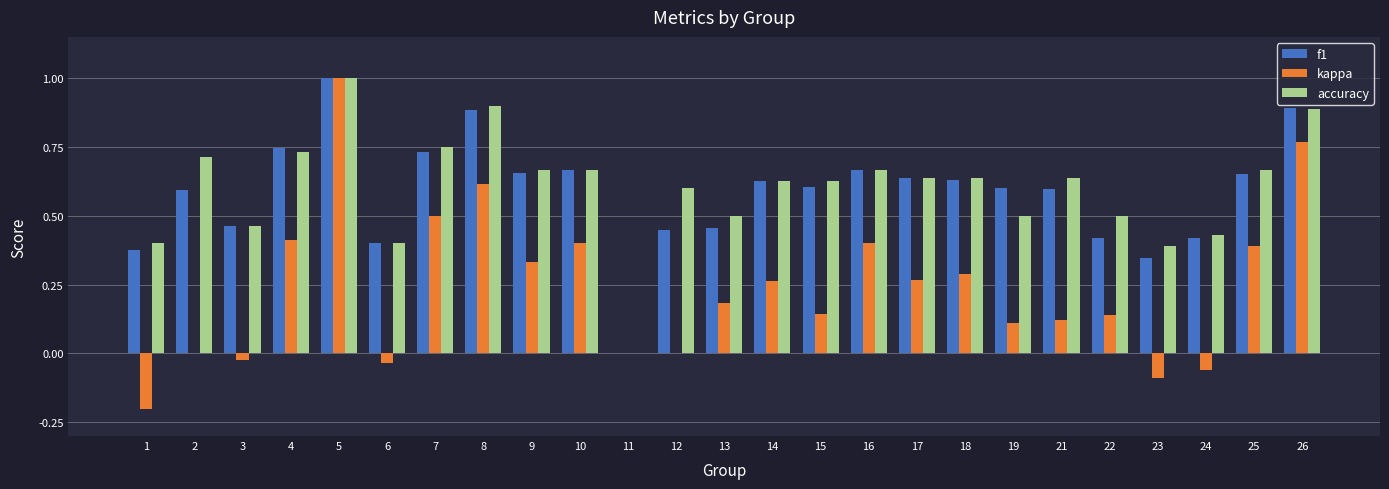

Are the bars horizontal?

No